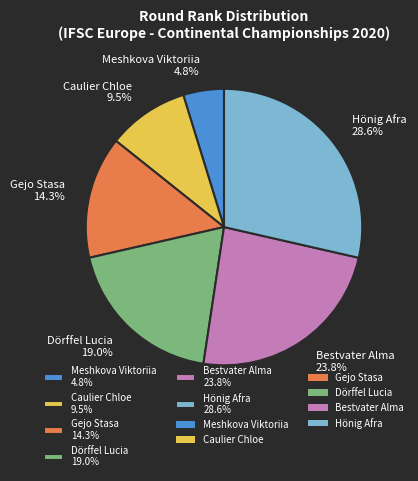

Rank the categories by value from highest to lowest.

Hönig Afra, Bestvater Alma, Dörffel Lucia, Gejo Stasa, Caulier Chloe, Meshkova Viktoriia